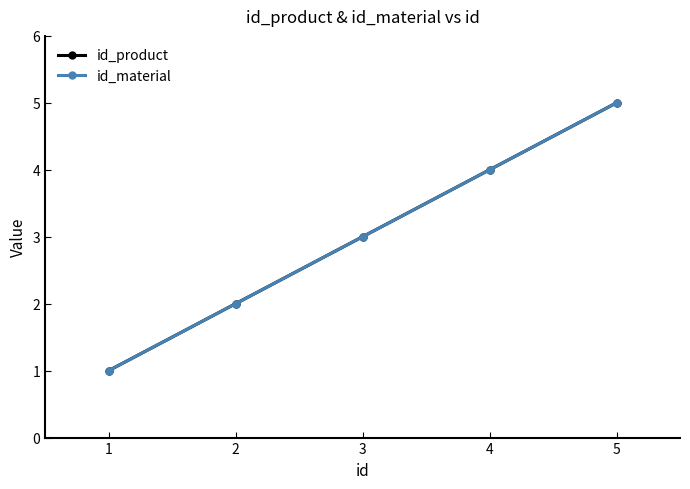

Is this an area chart (filled region under the line)?

No